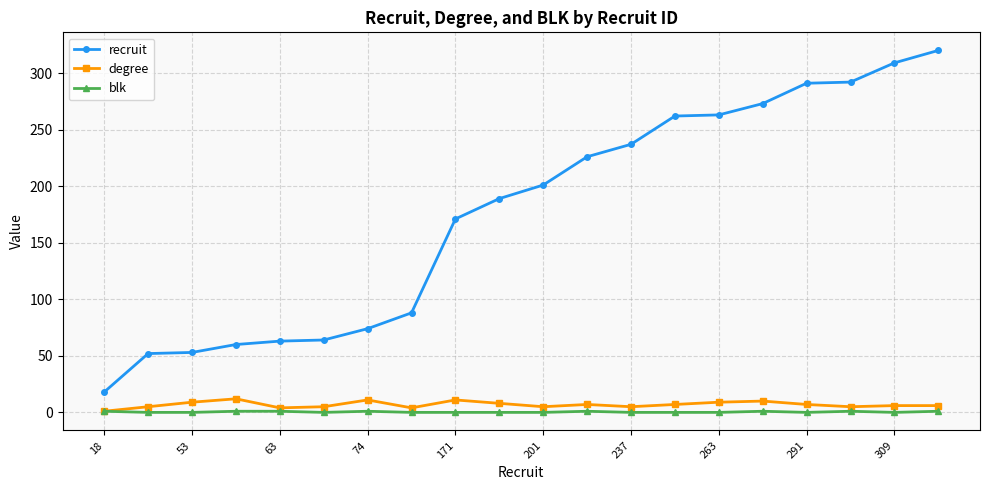

Which series has the largest total across all categories?

recruit